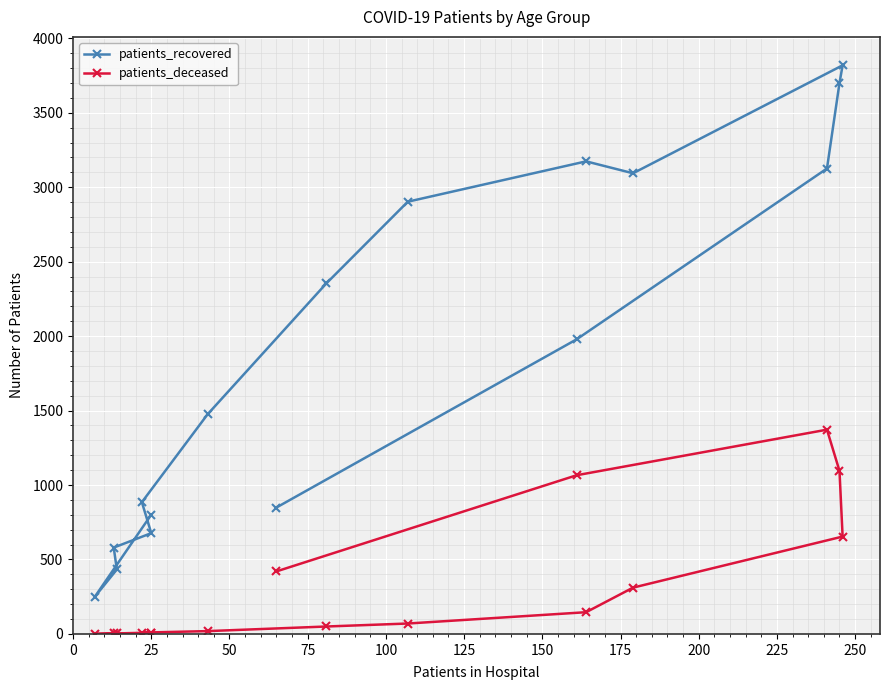

True or false: patients_recovered and patients_deceased intersect in this chart.

False